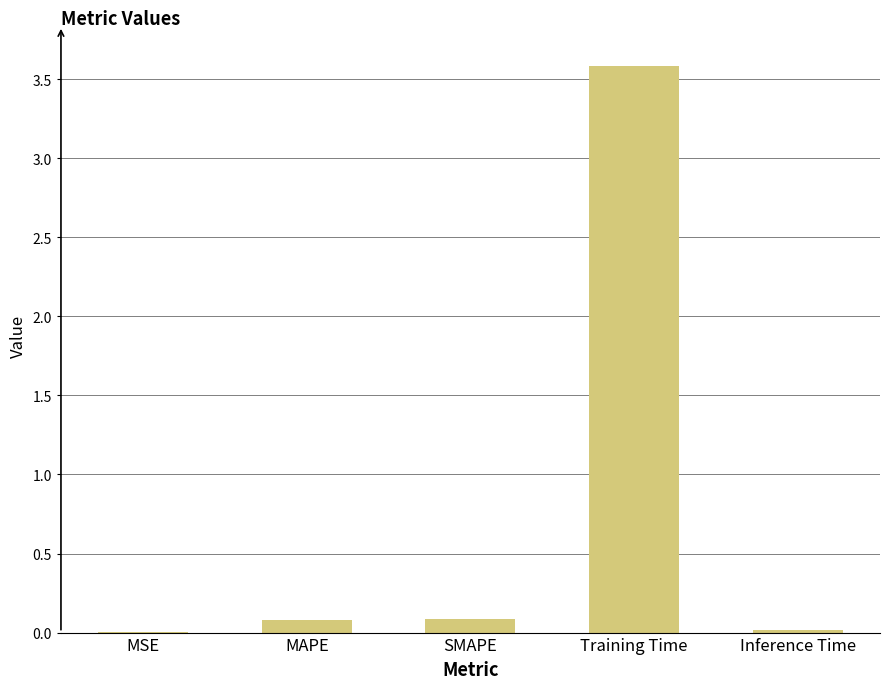

What is the sum of all values?

3.8